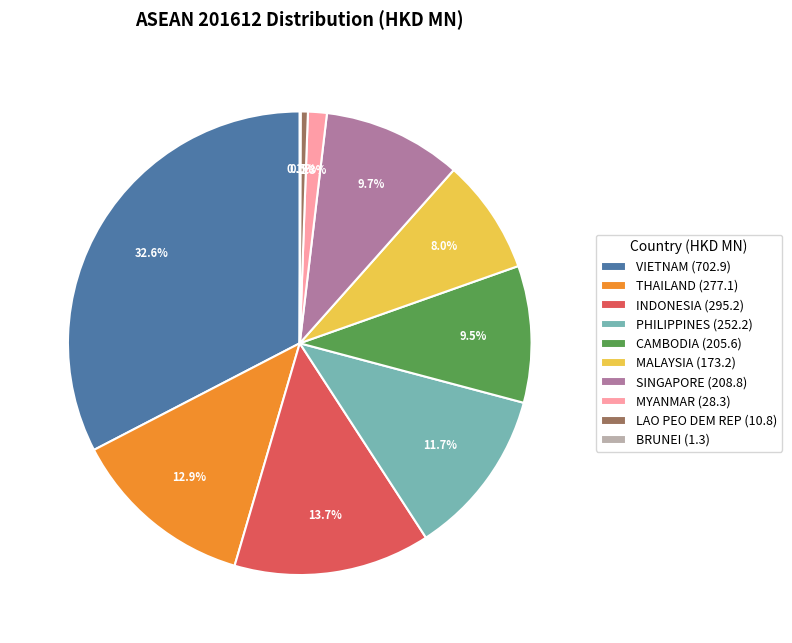

Which slice is the largest?

VIETNAM